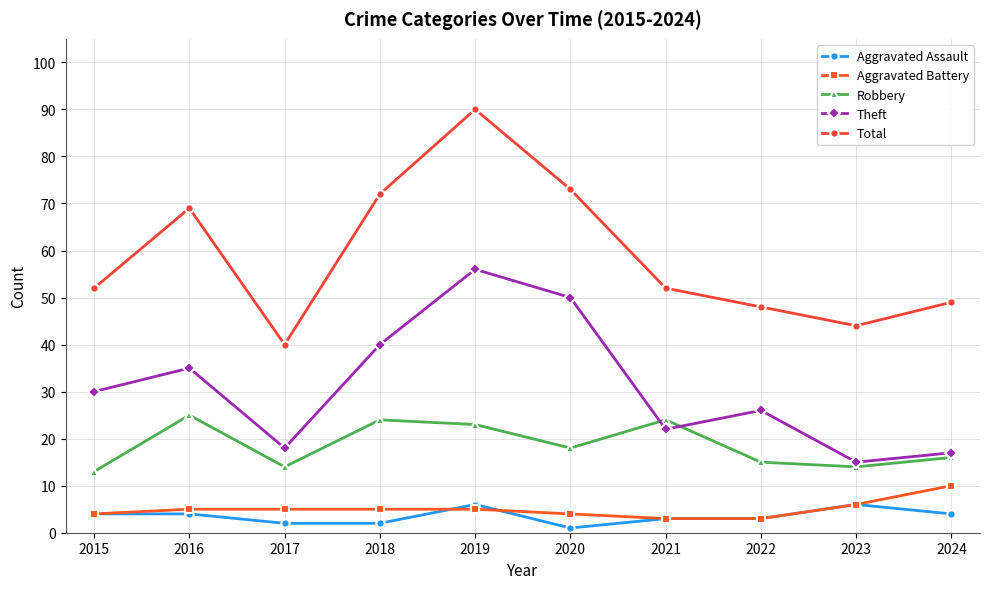

What are all the series names shown in the legend?

Aggravated Assault, Aggravated Battery, Robbery, Theft, Total